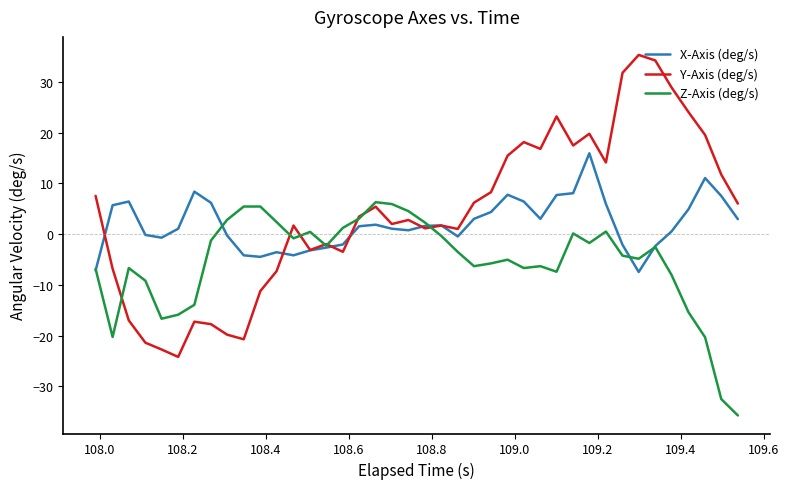

What is the maximum value for Y-Axis (deg/s)?

35.4